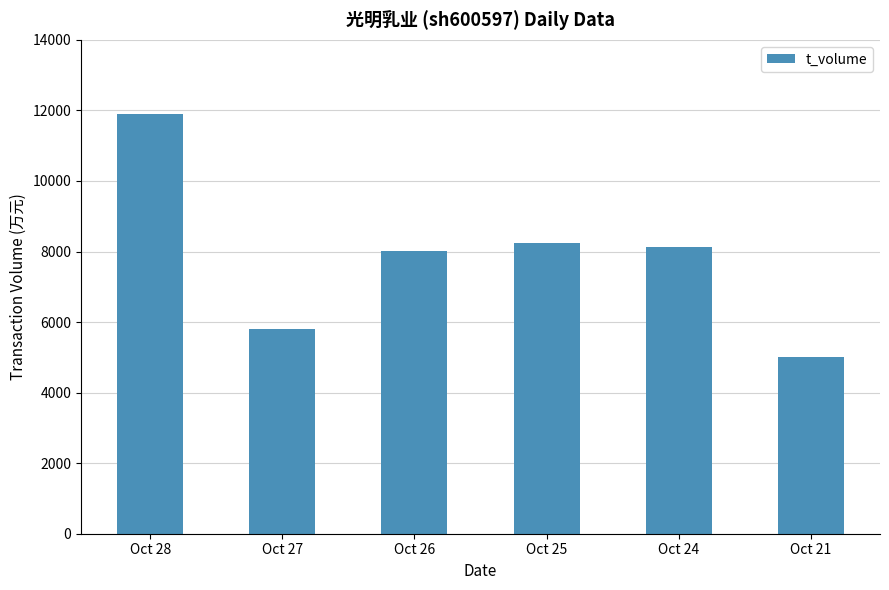

Reading left to right, transcribe all the data shown in this chart.

Oct 28=11907	Oct 27=5808	Oct 26=8003	Oct 25=8242	Oct 24=8118	Oct 21=5009